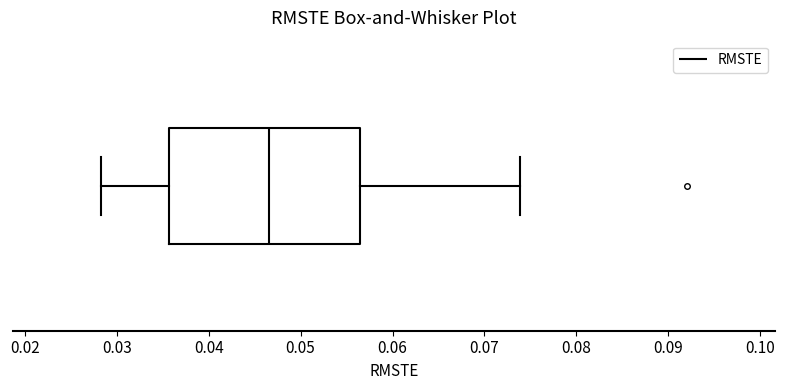

Transcribe this box plot: give where the median line is, the range the box spans, and where the two whiskers end, as read against the x-axis. The values are not printed on the chart, so give them approximately, as read against the axis.

median 0.047, box 0.036 to 0.056, whiskers 0.028 to 0.074